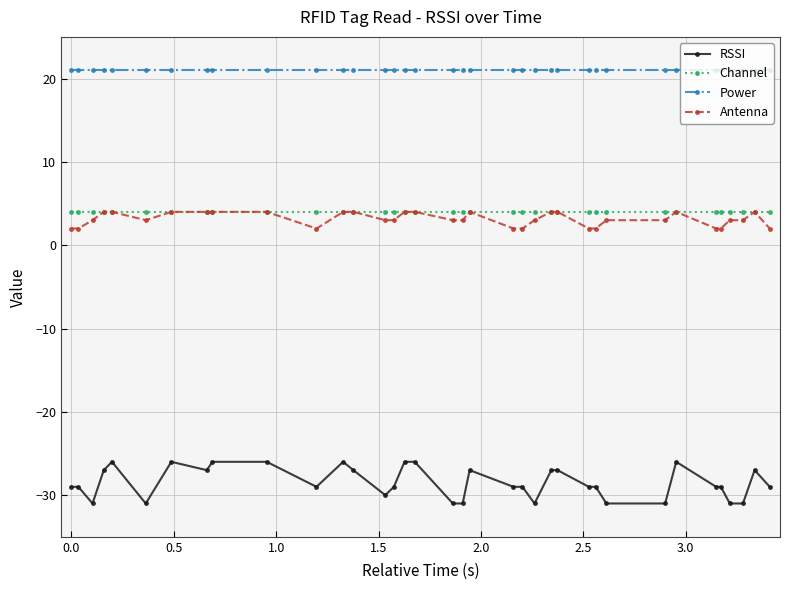

True or false: Channel and Power intersect in this chart.

False